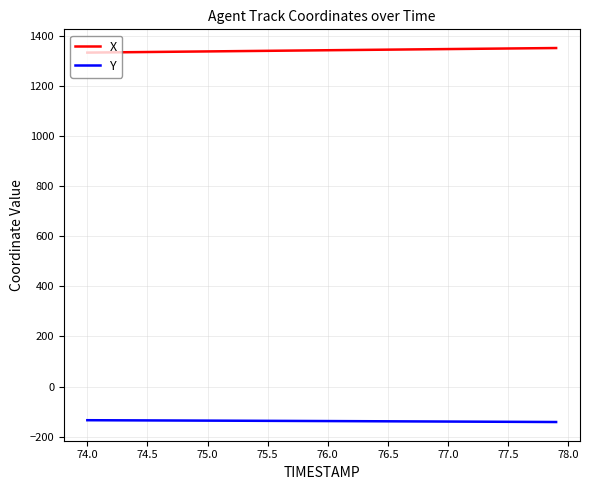

What is the smallest value displayed?

-142.0